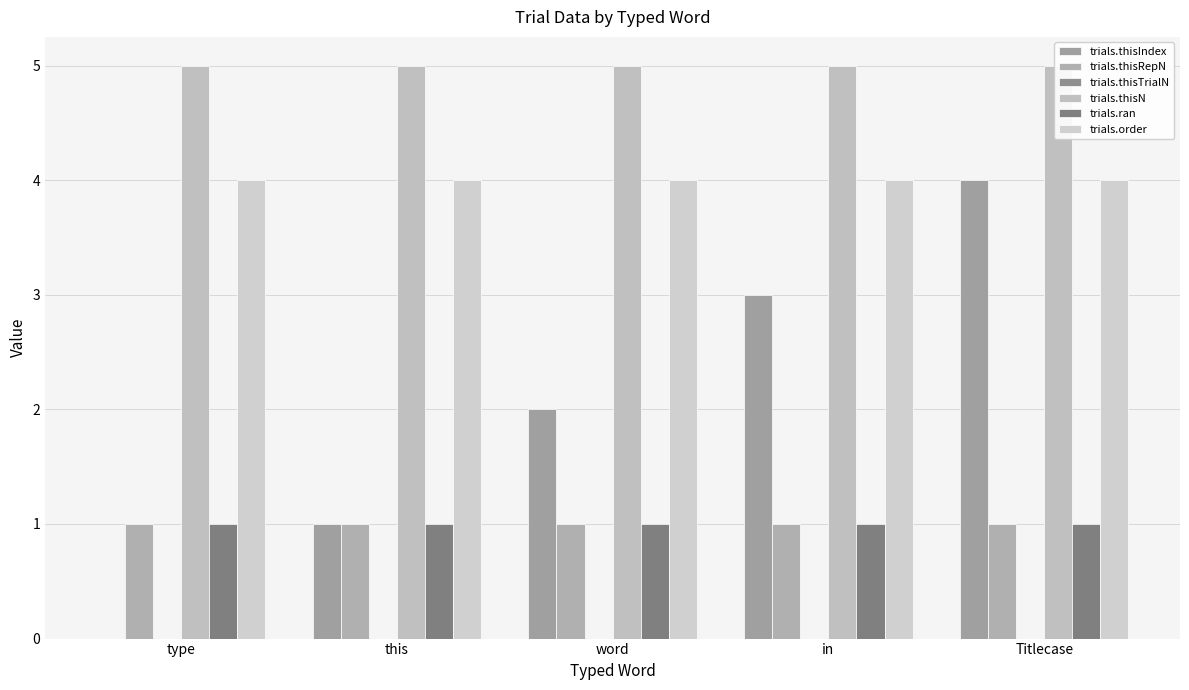

What is the spread (max minus min) of values at Titlecase?

5